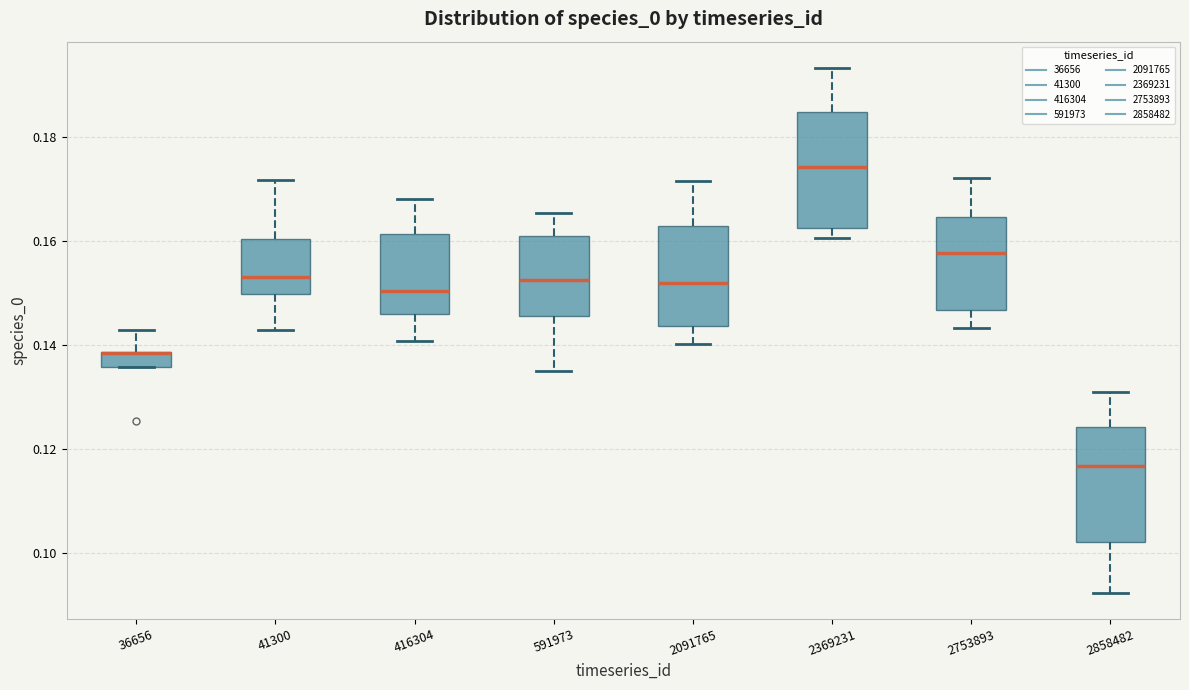

Reading left to right, transcribe this box plot: for each box, give where its median line is, the range the box spans, and where its two whiskers end, as read against the y-axis. The values are not printed on the chart, so give them approximately, as read against the axis.

36656: median 0.138 (drawn on the box's upper edge), box 0.136 to 0.138, whiskers 0.136 to 0.142
41300: median 0.154, box 0.150 to 0.160, whiskers 0.142 to 0.172
416304: median 0.150, box 0.146 to 0.162, whiskers 0.140 to 0.168
591973: median 0.152, box 0.146 to 0.160, whiskers 0.136 to 0.166
2091765: median 0.152, box 0.144 to 0.162, whiskers 0.140 to 0.172
2369231: median 0.174, box 0.162 to 0.184, whiskers 0.160 to 0.194
2753893: median 0.158, box 0.146 to 0.164, whiskers 0.144 to 0.172
2858482: median 0.116, box 0.102 to 0.124, whiskers 0.092 to 0.132